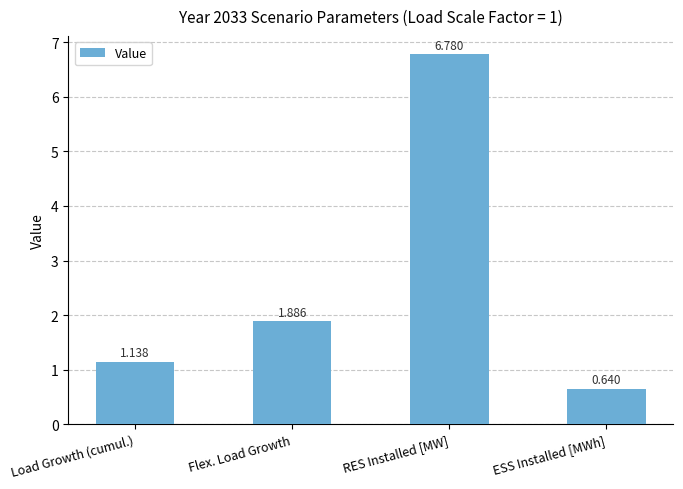

What is the sum of all values?

10.4